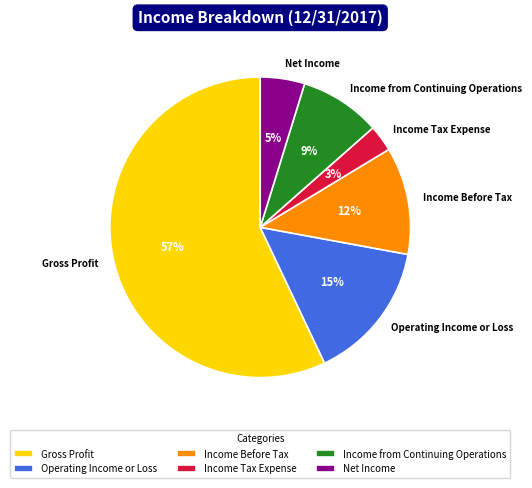

The Income from Continuing Operations slice represents 9% of the pie. True or false?

True